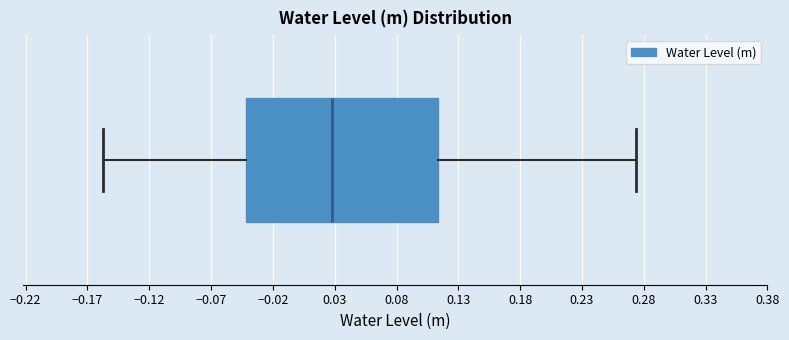

Read this box plot against the x-axis: the position of the median line, the range covered by the box, and the ends of both whiskers. The values are not printed on the chart, so give them approximately, as read against the axis.

median 0.030, box -0.040 to 0.115, whiskers -0.160 to 0.275